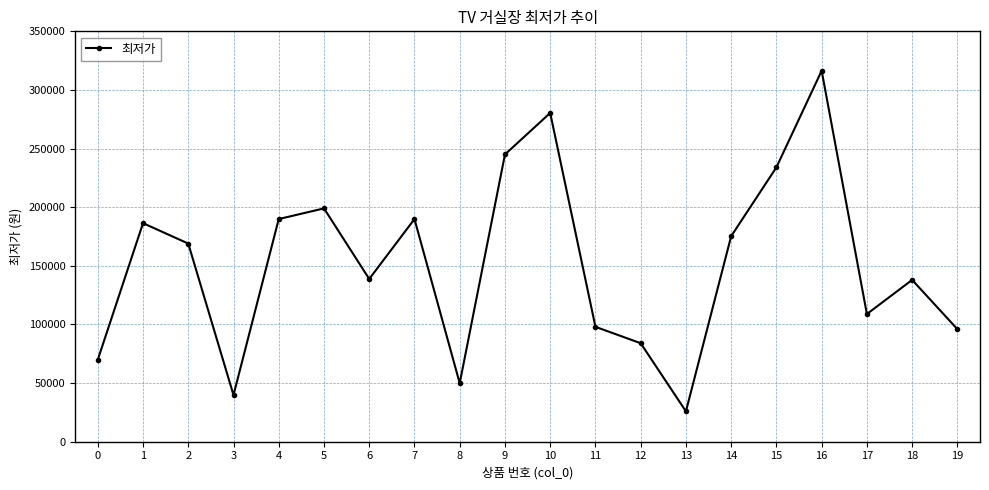

True or false: the data has more than 1 interior local peaks.

True